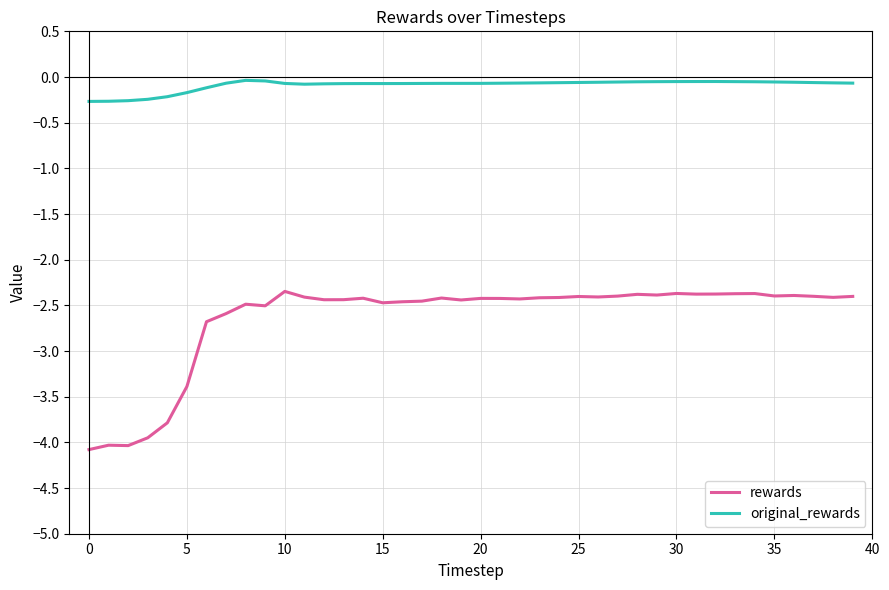

In original_rewards, how many points are higher than both neighbors (excluding endpoints)?

3